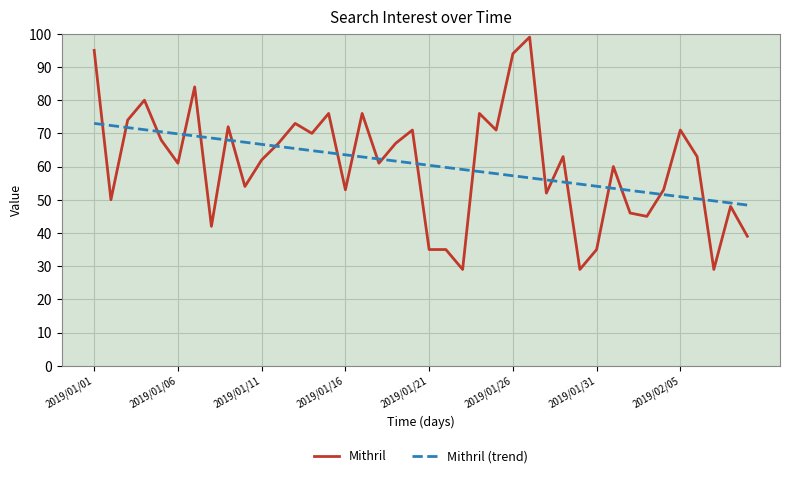

What is the maximum value shown in the chart?

99.0